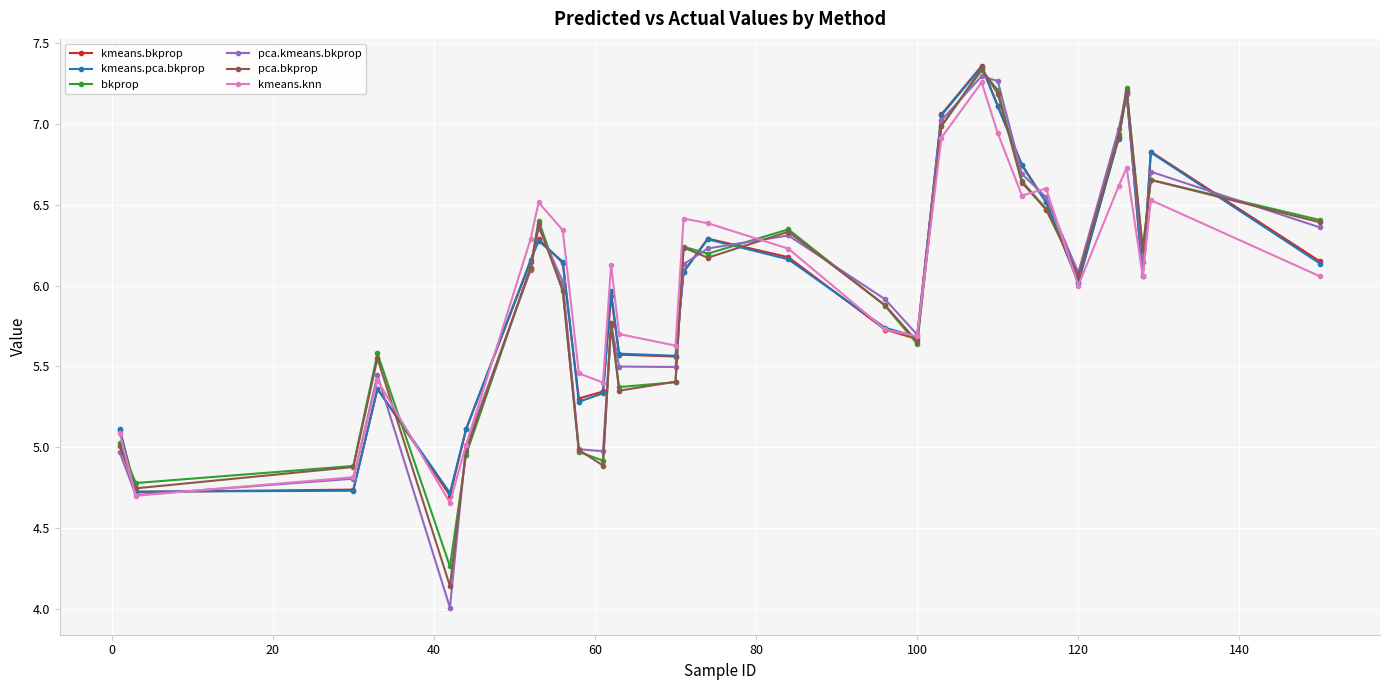

Which series has the widest spread of values?

pca.kmeans.bkprop